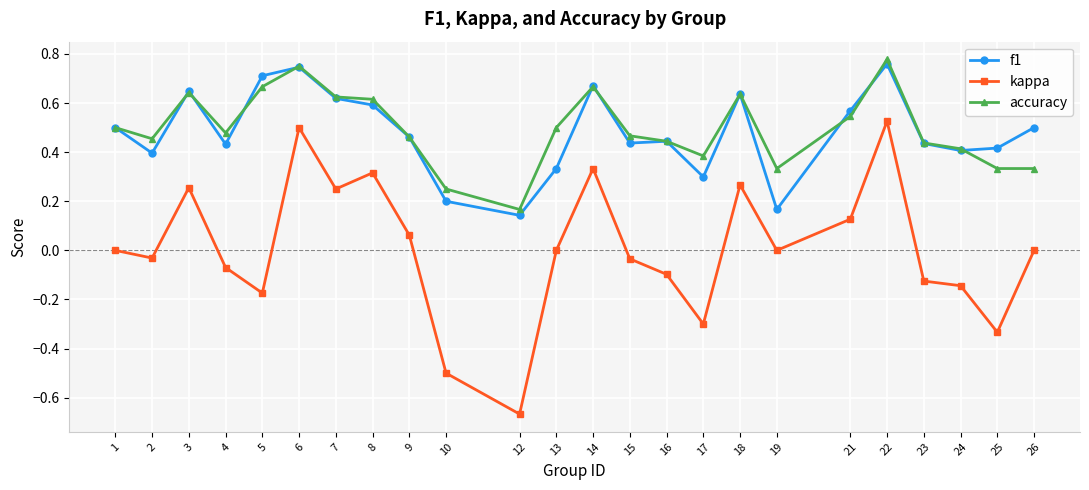

How many distinct data groups are displayed?

3